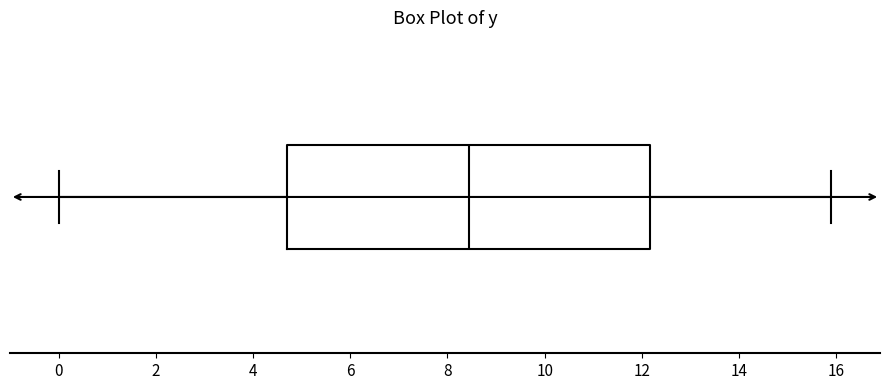

Where is the left edge of the box on the x-axis? The values are not printed on the chart, so give them approximately, as read against the axis.

4.8